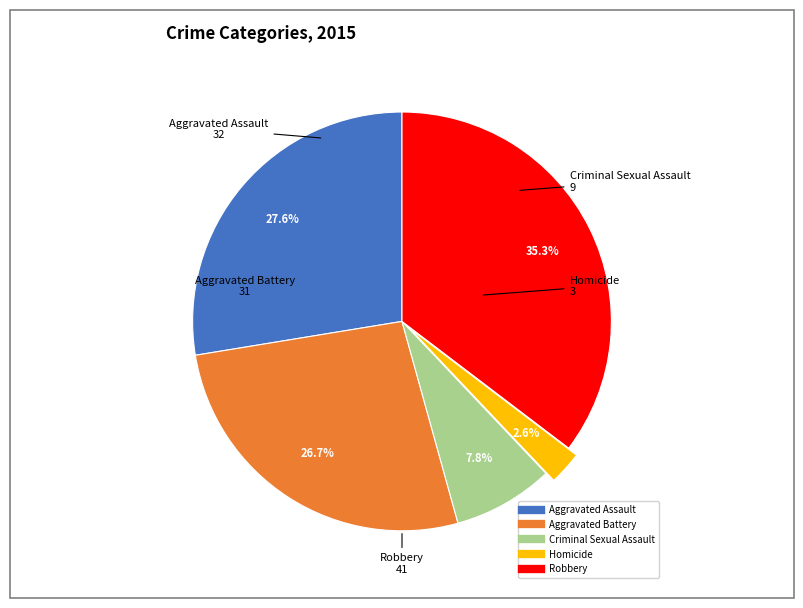

Is Criminal Sexual Assault the majority of the pie?

No